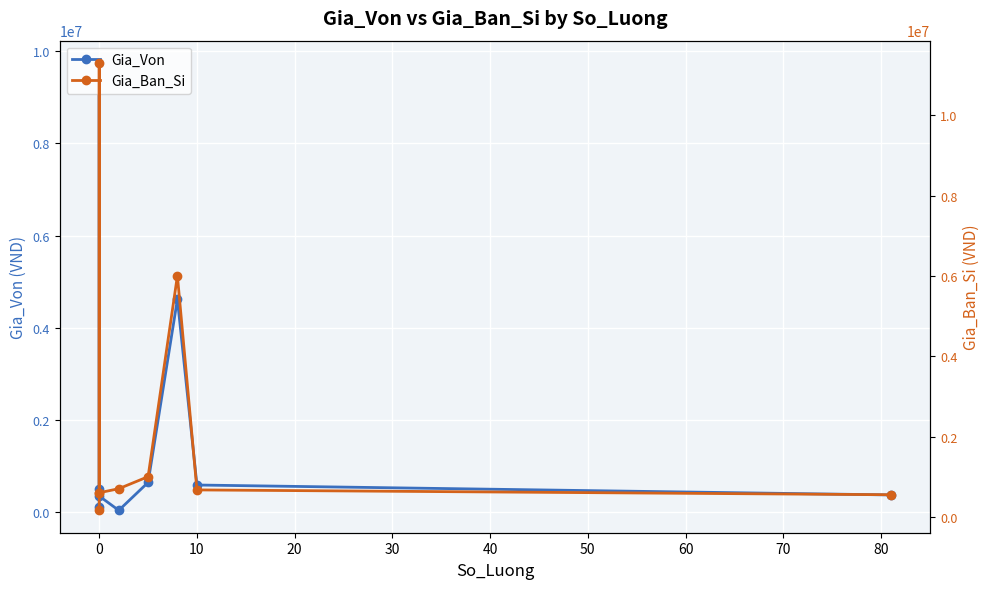

What are all the series names shown in the legend?

Gia_Von, Gia_Ban_Si